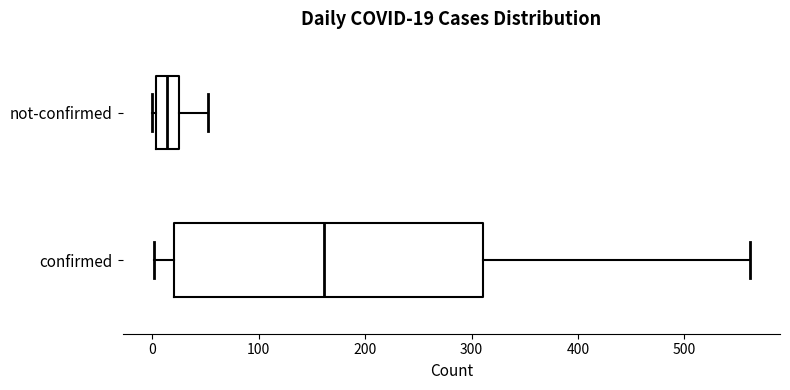

Which box is the widest, from its left edge to its right edge?

confirmed